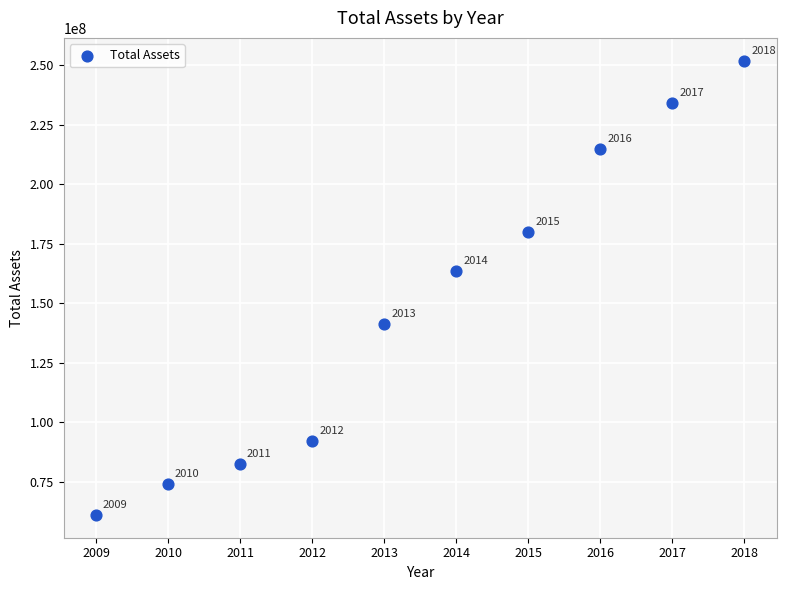

What Y value in the scatter plot is closest to 156481042?

163510080